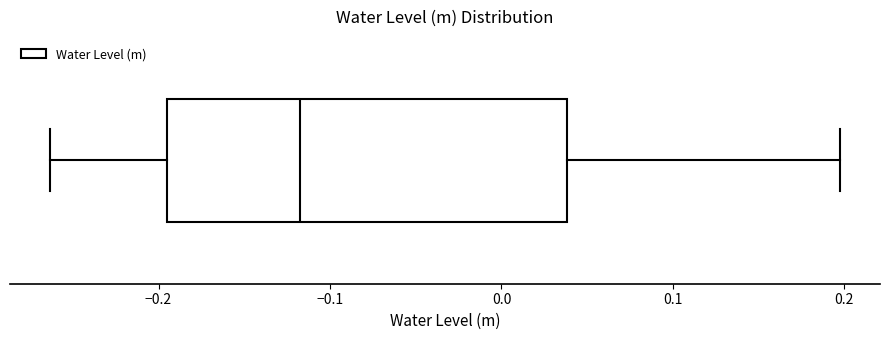

Where does the left whisker of the box end on the x-axis? The values are not printed on the chart, so give them approximately, as read against the axis.

-0.26